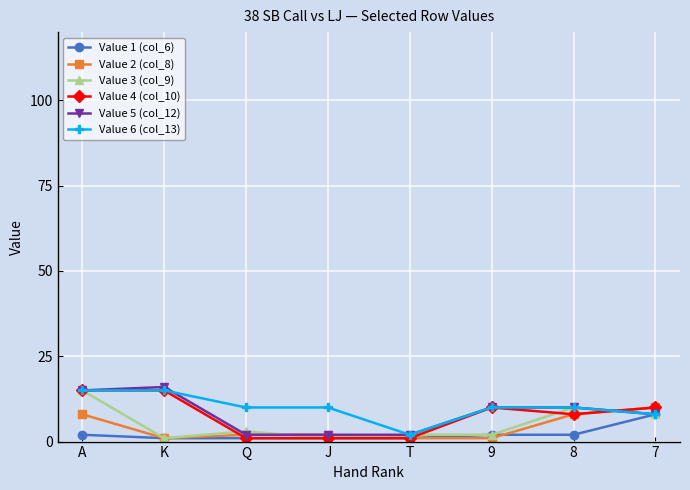

What is the total value across all series at 8?

48